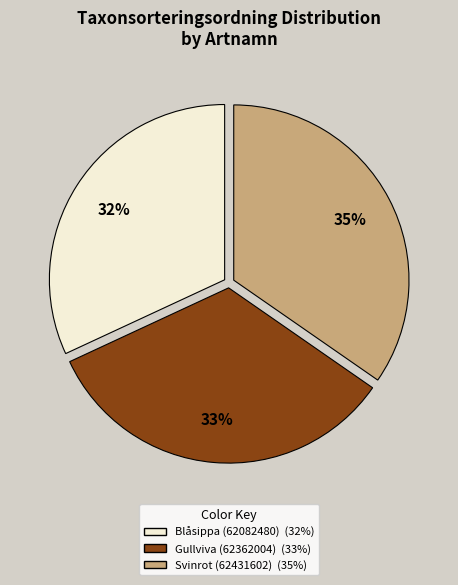

Which category has the smallest portion of the pie?

Blåsippa (62082480)